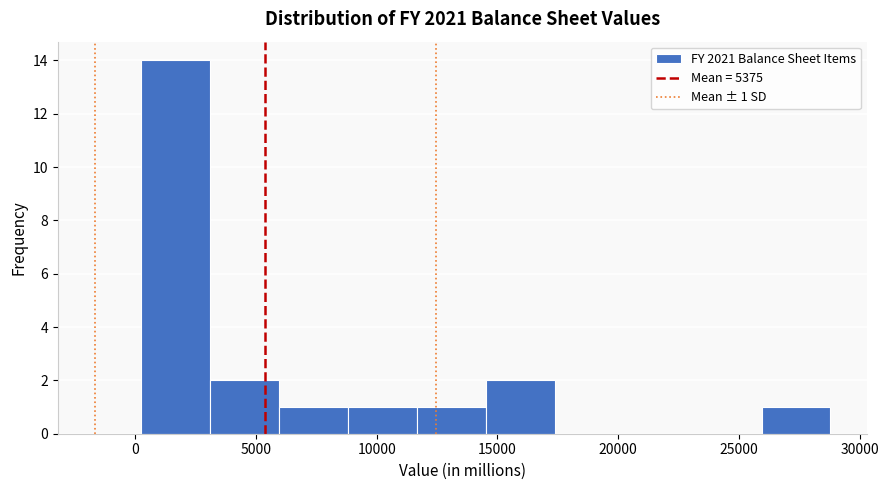

Which range on the x-axis has the tallest bar?

0 to 3000